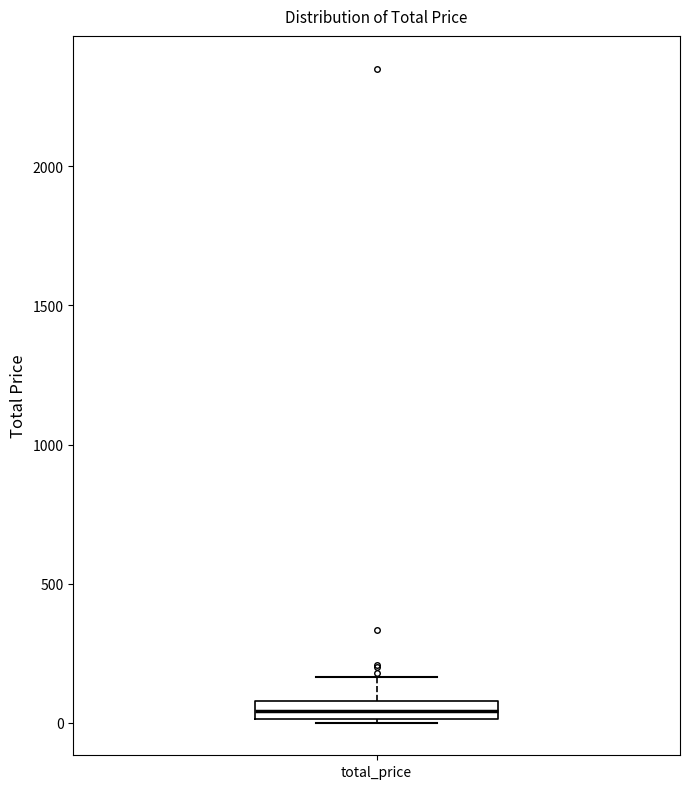

Where is the lower edge of the box for total_price on the y-axis? The values are not printed on the chart, so give them approximately, as read against the axis.

0